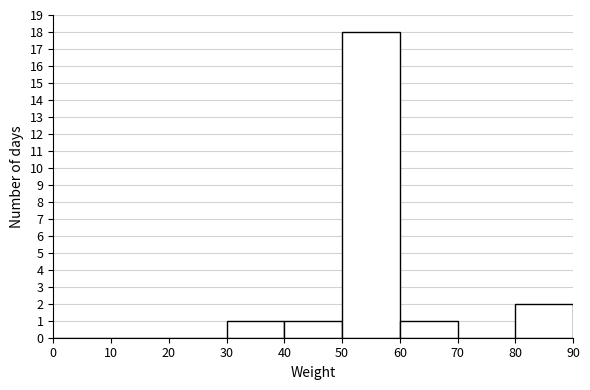

How tall is the bar that spans 80 to 90 on the x-axis? The values are not printed on the chart, so give them approximately, as read against the axis.

2